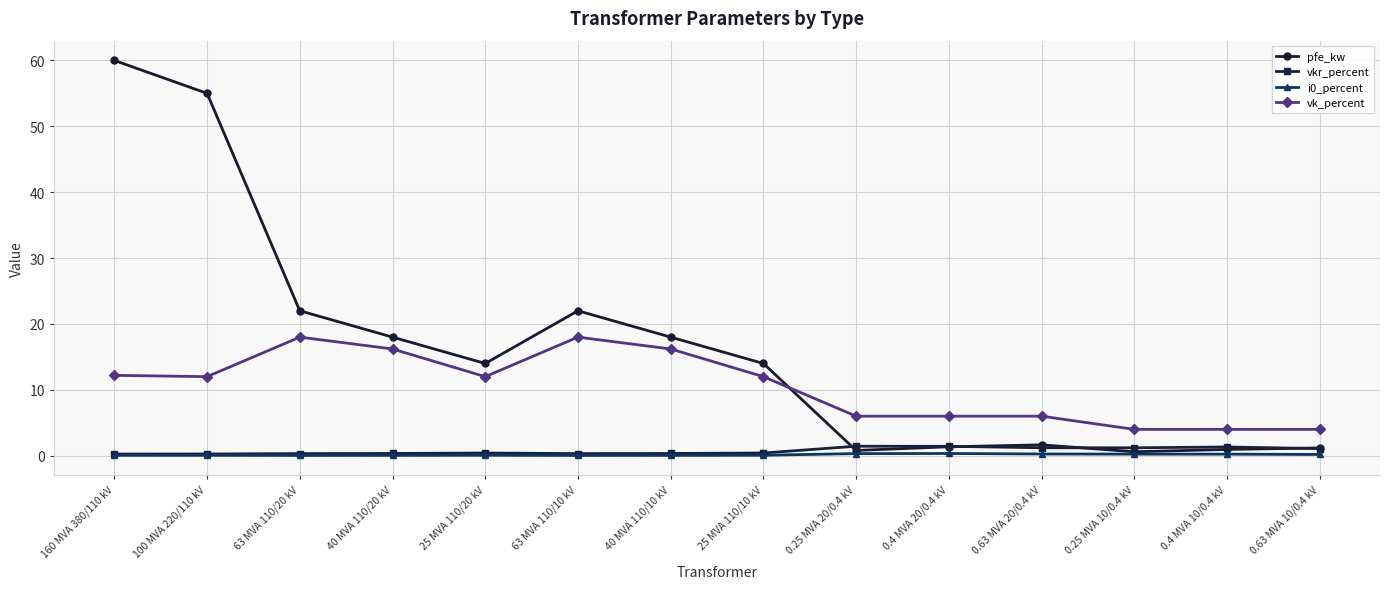

Is the value of vk_percent at 0.25 MVA 20/0.4 kV greater than the value of pfe_kw at 40 MVA 110/20 kV?

No